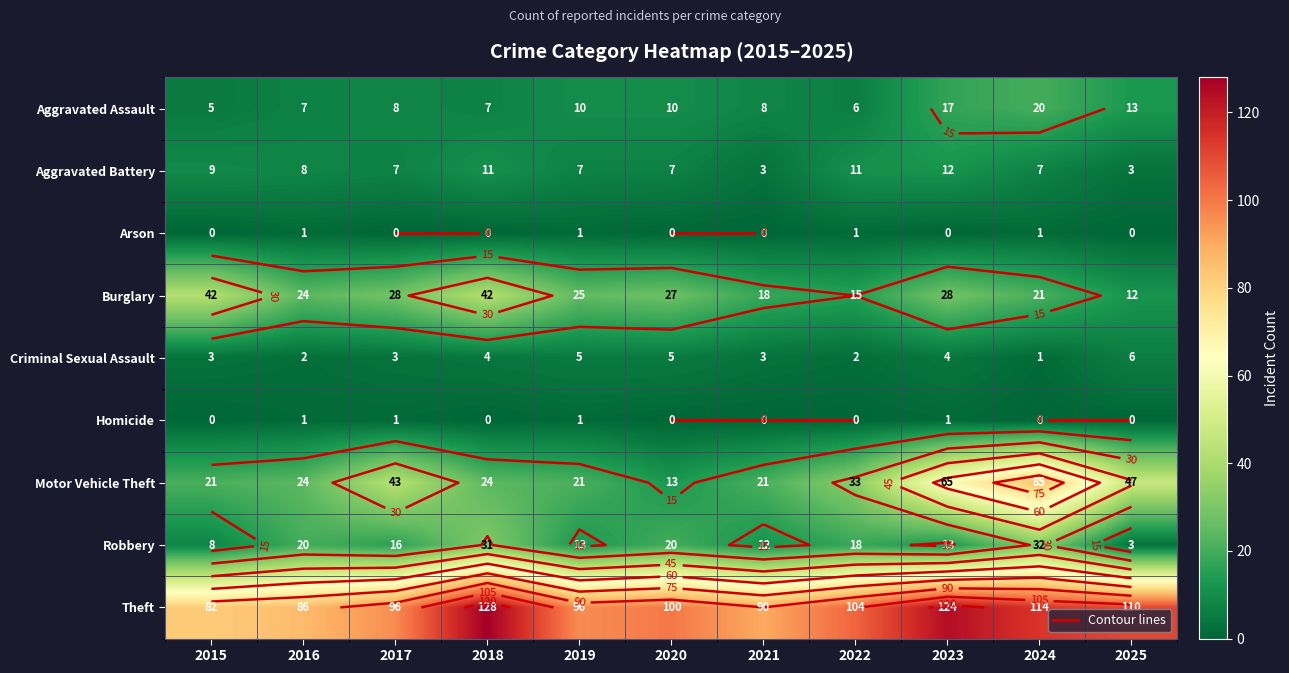

The Homicide series shows 0 at 2024. True or false?

False